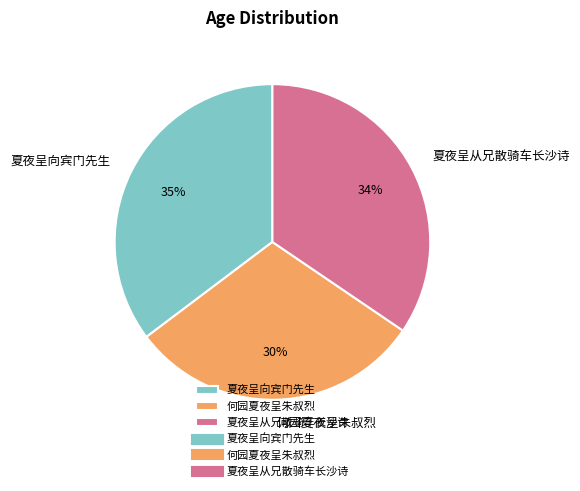

Combined, do 夏夜呈向宾门先生 and 何园夏夜呈朱叔烈 account for over 50%?

Yes